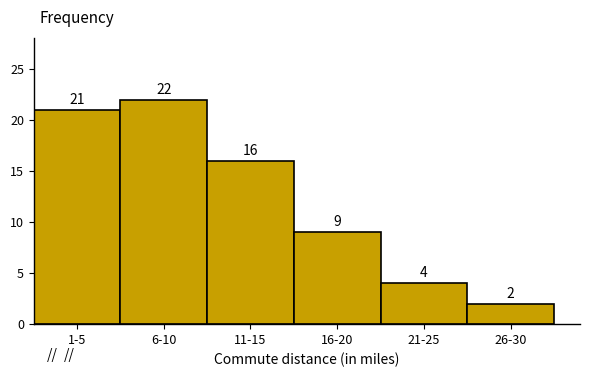

Reading left to right, list all the values displayed in this chart.

21	22	16	9	4	2